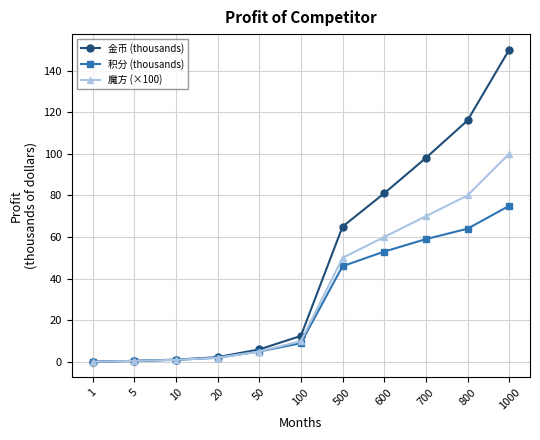

The value of 金币 (thousands) at 700 is 175.4. True or false?

False